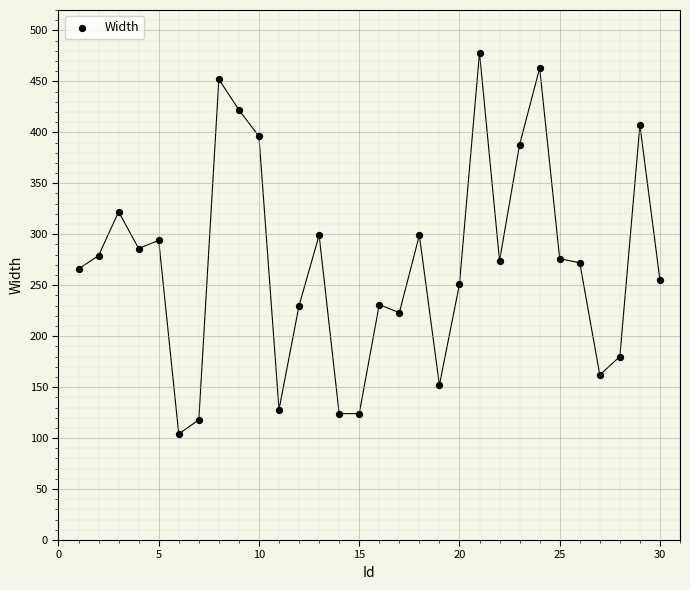

What is the range of Y values (max minus min)?

374